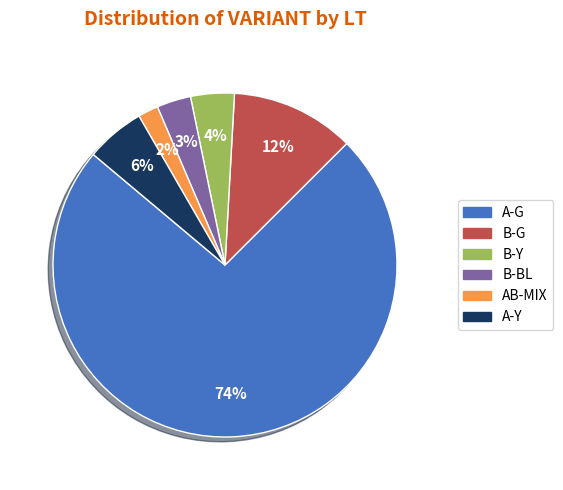

True or false: A-G accounts for 74% of the total.

True